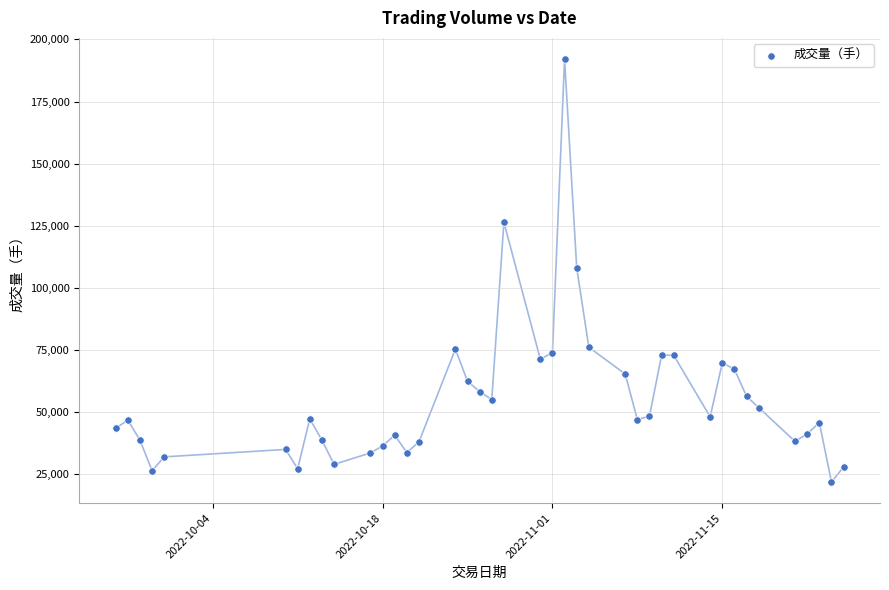

What is the range of Y values (max minus min)?

170124.5